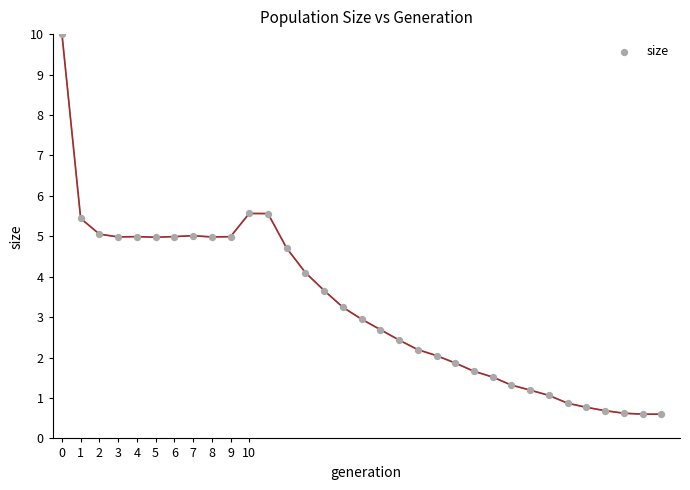

What is the range of Y values (max minus min)?

9.4